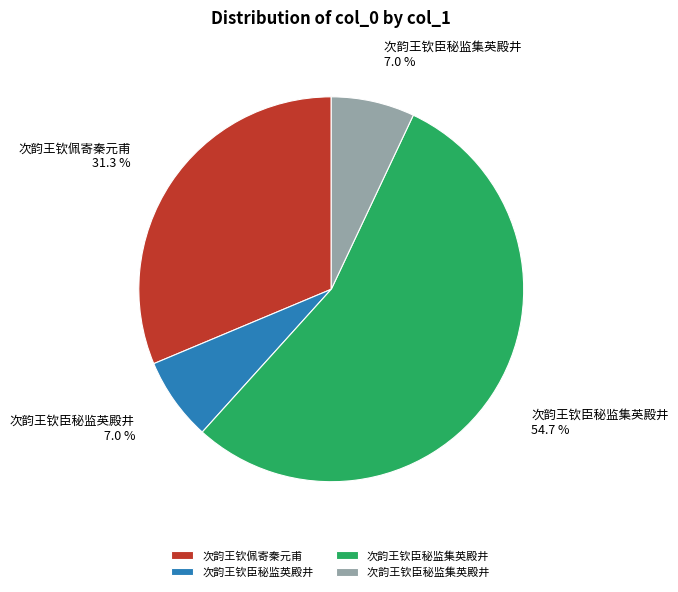

Is there any slice that represents more than half of the pie?

Yes